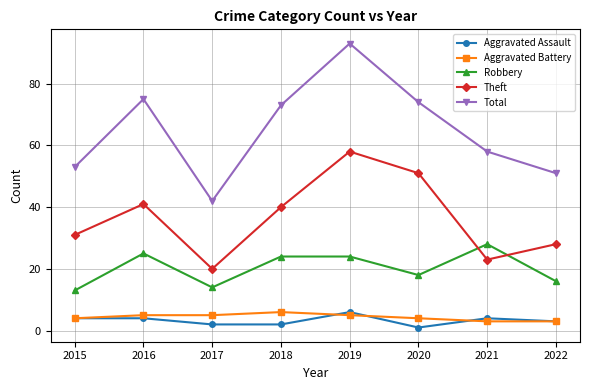

Where is the first local maximum for Total?

2016